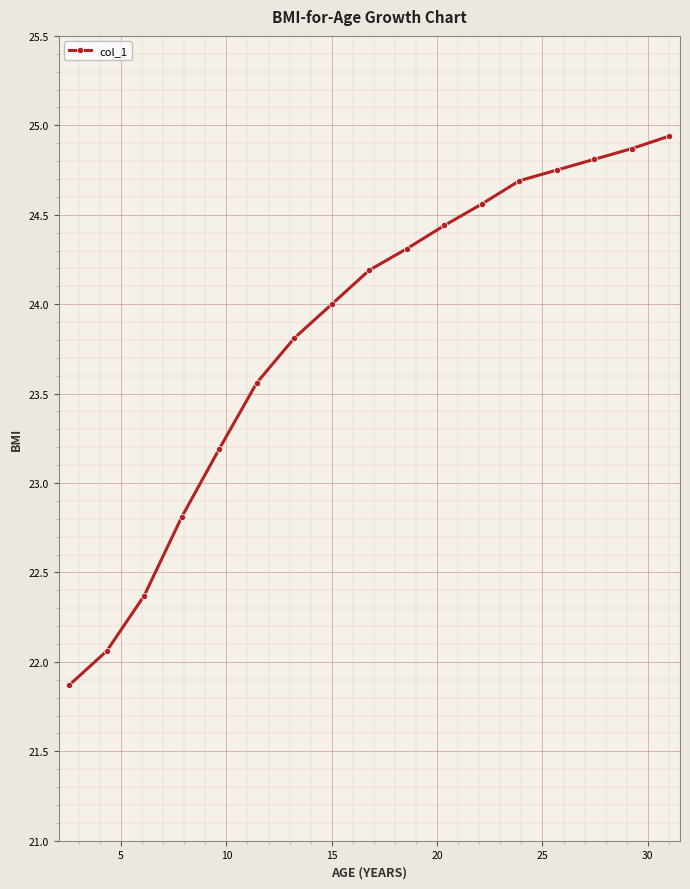

What is the difference between the maximum and minimum values?

3.1